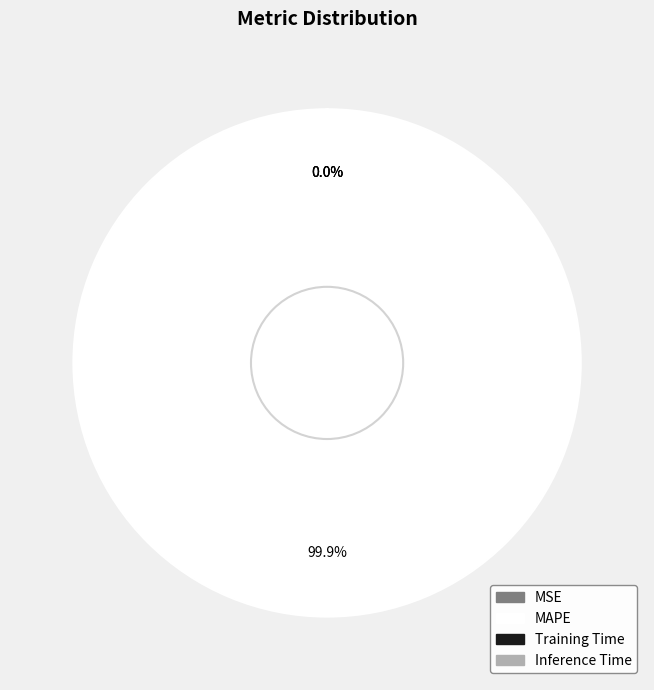

Which slice is the largest?

MAPE